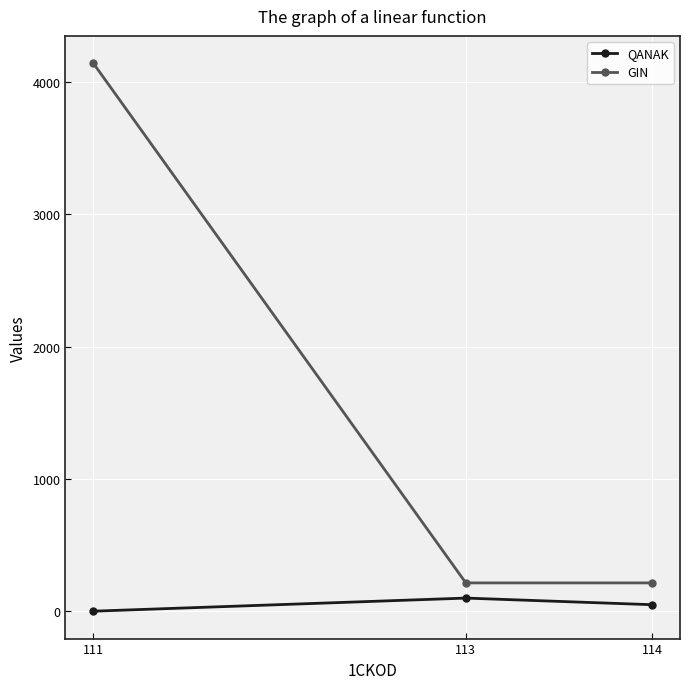

Which series changed the most between 111 and 114?

GIN